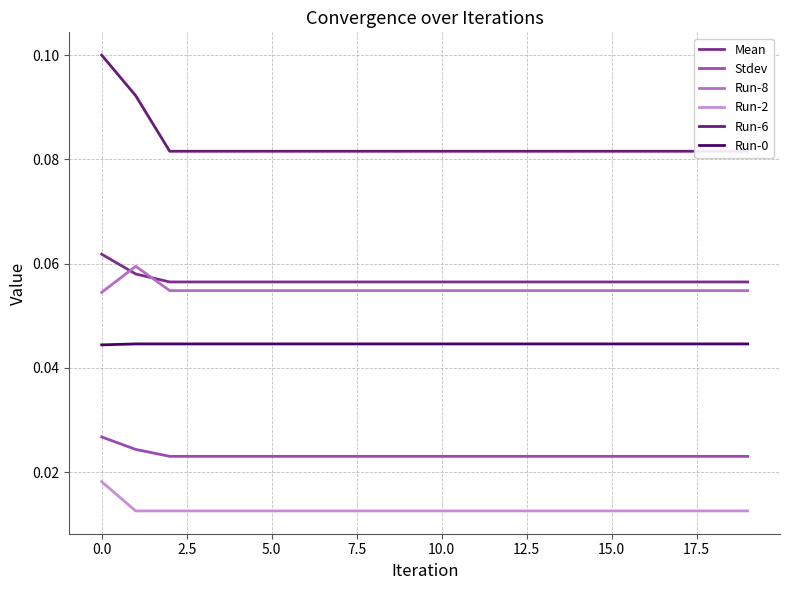

True or false: Run-8 and Stdev intersect in this chart.

False